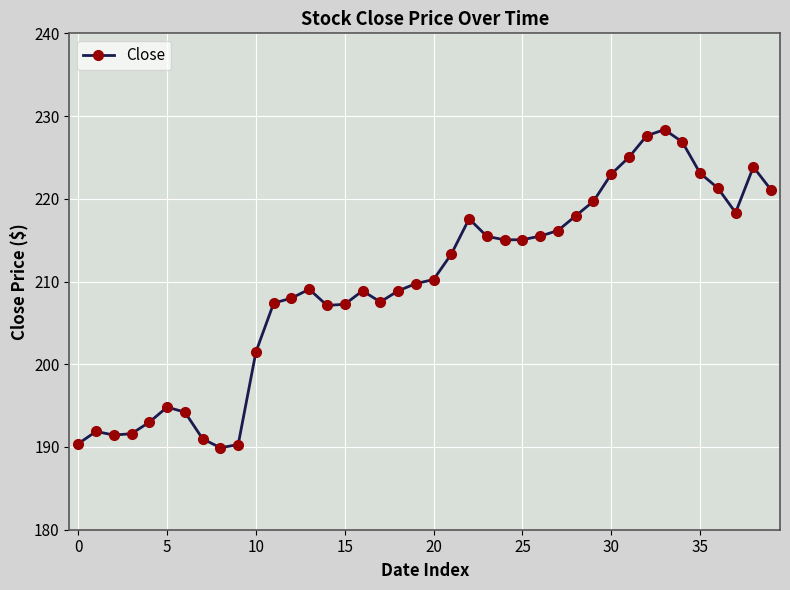

True or false: there are more than 2 points higher than both neighbors.

True